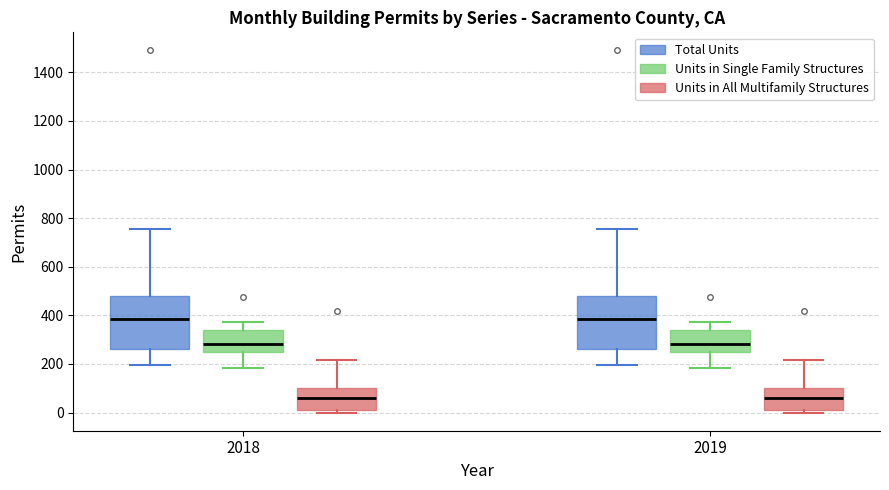

Where is the lower edge of the box for 2018 (Total Units) on the y-axis? The values are not printed on the chart, so give them approximately, as read against the axis.

260